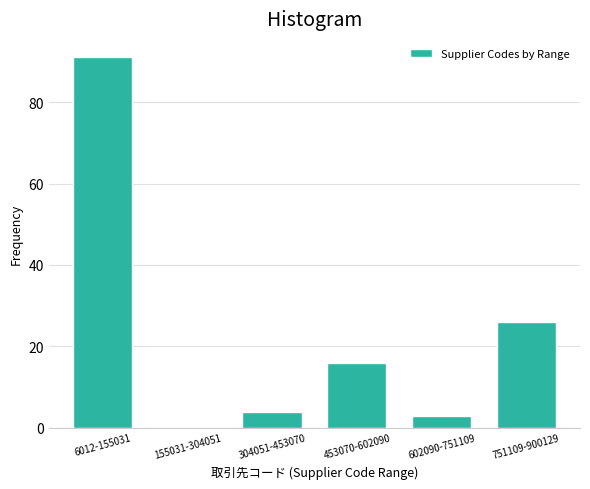

Reading right to left, list all the values displayed in this chart.

751109-900129=26	602090-751109=3	453070-602090=16	304051-453070=4	155031-304051=0	6012-155031=91